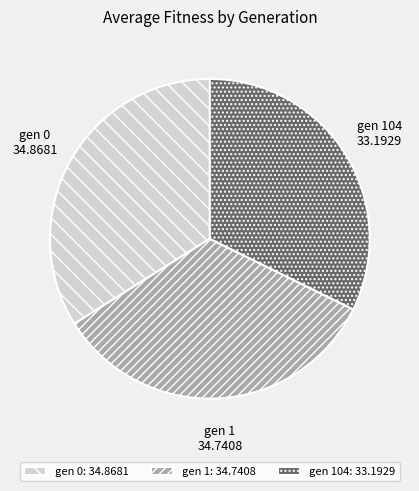

Is it true that gen 0 is 19% of the pie?

False